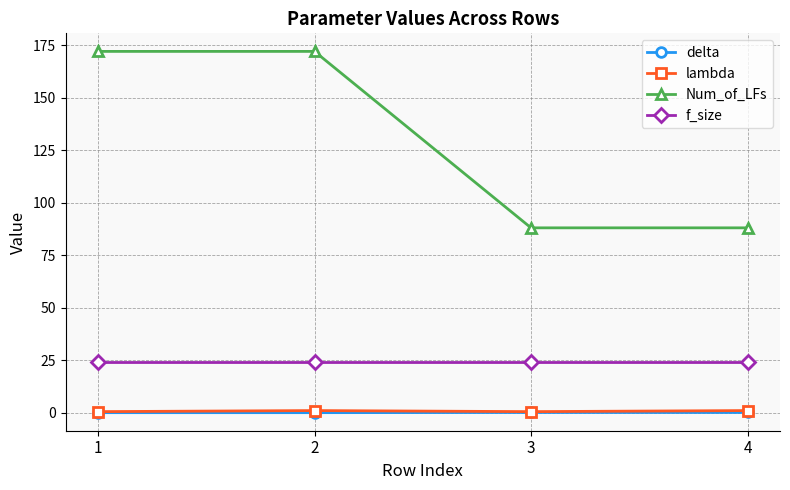

True or false: Num_of_LFs has more than 2 points higher than both neighbors.

False